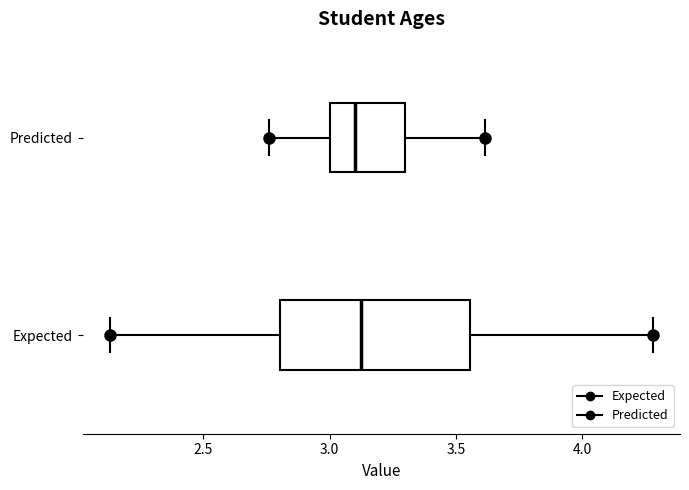

Reading bottom to top, read every box against the x-axis: the position of its median line, the range the box covers, and the ends of its whiskers. The values are not printed on the chart, so give them approximately, as read against the axis.

Expected: median 3.15, box 2.80 to 3.55, whiskers 2.15 to 4.30
Predicted: median 3.10, box 3.00 to 3.30, whiskers 2.75 to 3.60